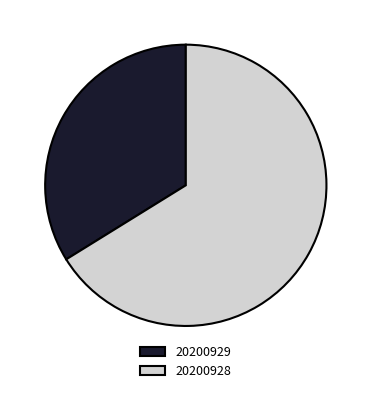

What is the largest slice in the pie chart?

20200928